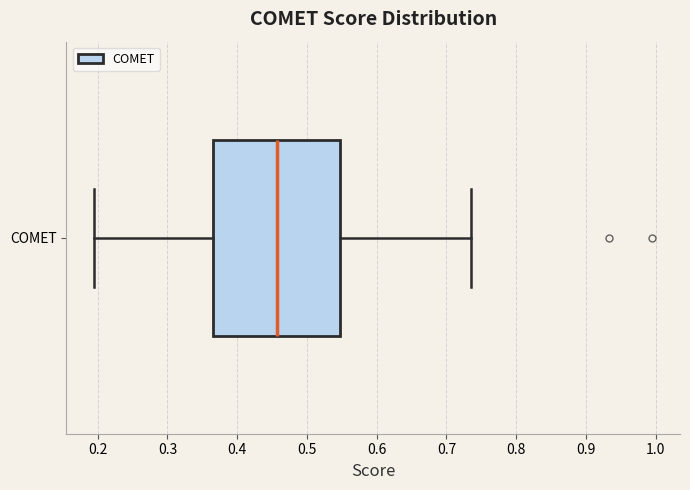

Read this box plot against the x-axis: the position of the median line, the range covered by the box, and the ends of both whiskers. The values are not printed on the chart, so give them approximately, as read against the axis.

median 0.46, box 0.37 to 0.55, whiskers 0.20 to 0.73